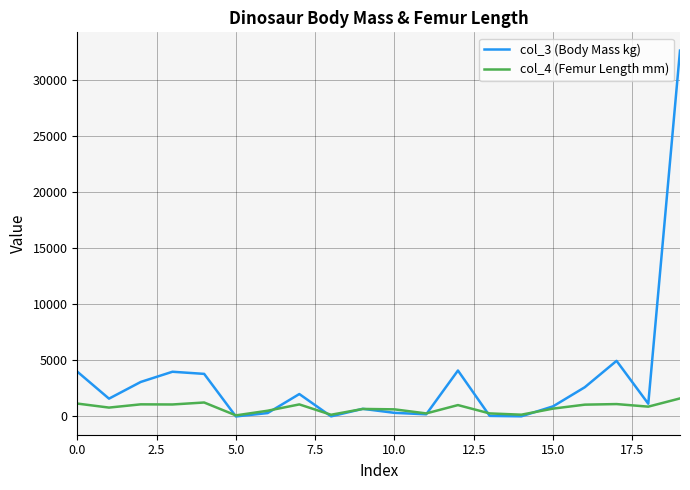

Which series has the largest range (max minus min)?

col_3 (Body Mass kg)